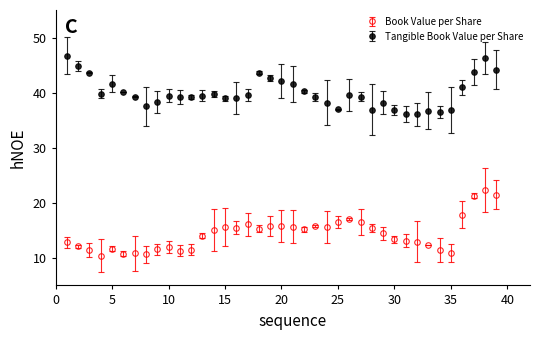

At how many categories does at least one series exceed 34?

39